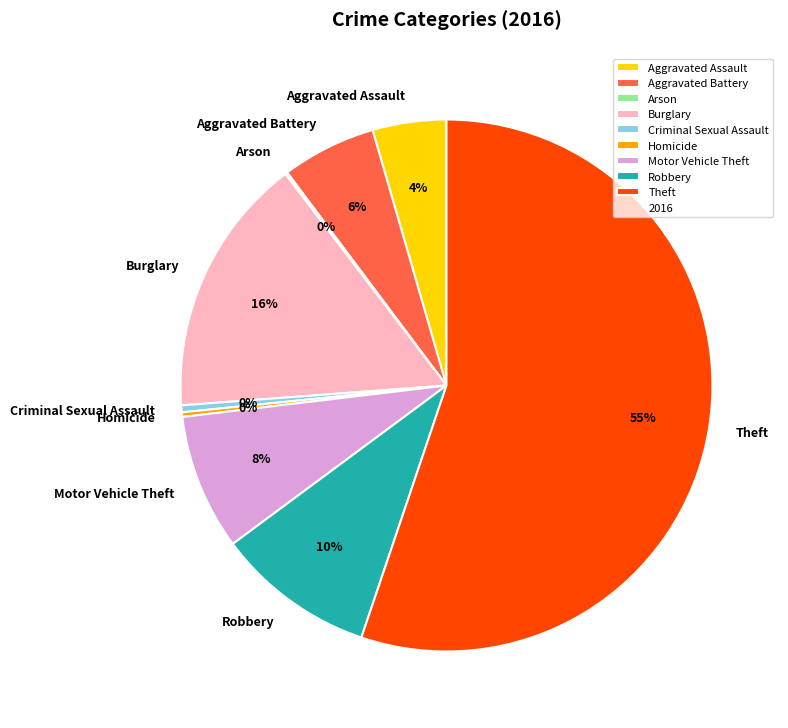

To the nearest percent, what is the average slice percentage?

11%